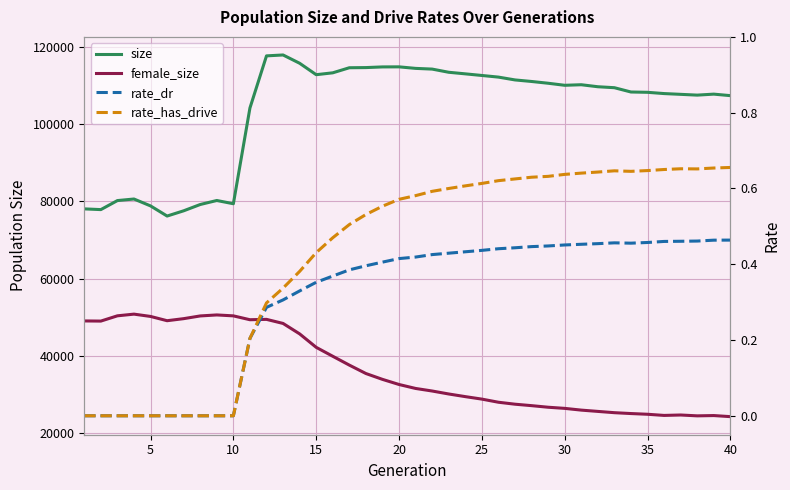

How many data points in rate_dr are above 0?

30